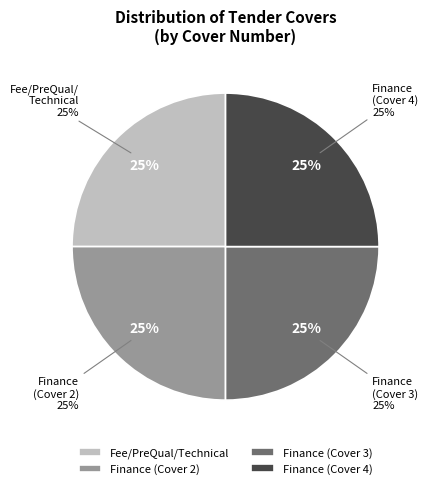

Which slice is the smallest?

Fee/PreQual/Technical